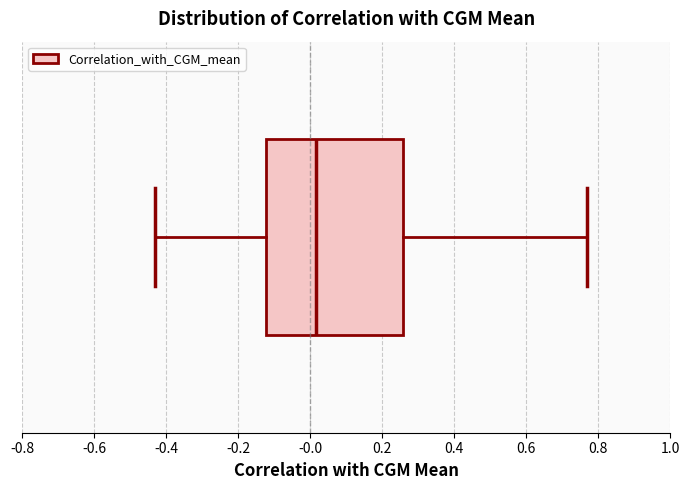

Read this box plot against the x-axis: the position of the median line, the range covered by the box, and the ends of both whiskers. The values are not printed on the chart, so give them approximately, as read against the axis.

median 0.02, box -0.12 to 0.26, whiskers -0.44 to 0.76